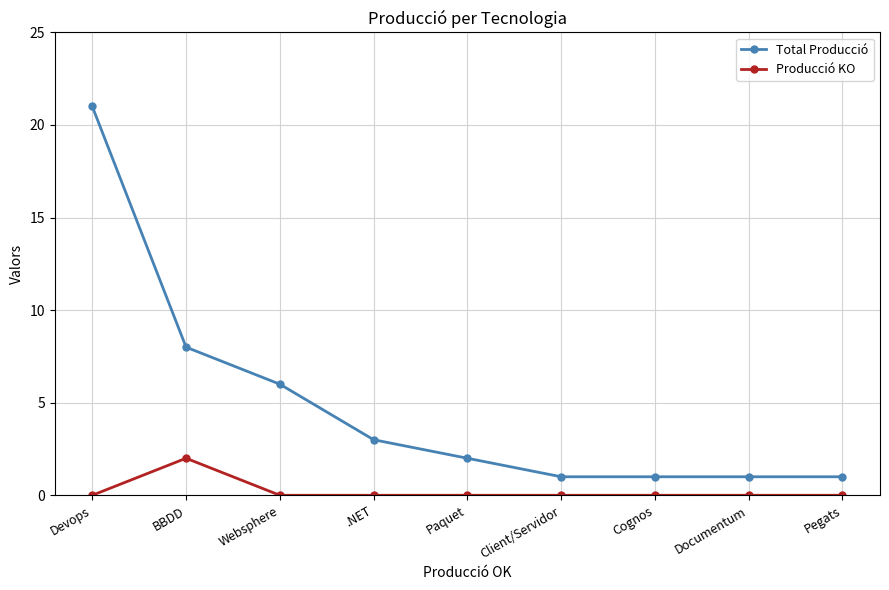

True or false: Total Producció has more than 2 interior local peaks.

False